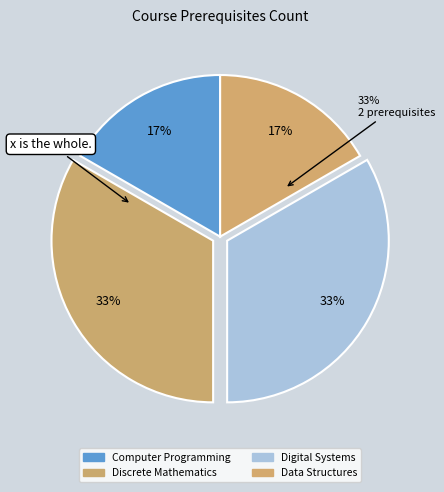

How many segments does this pie chart have?

4